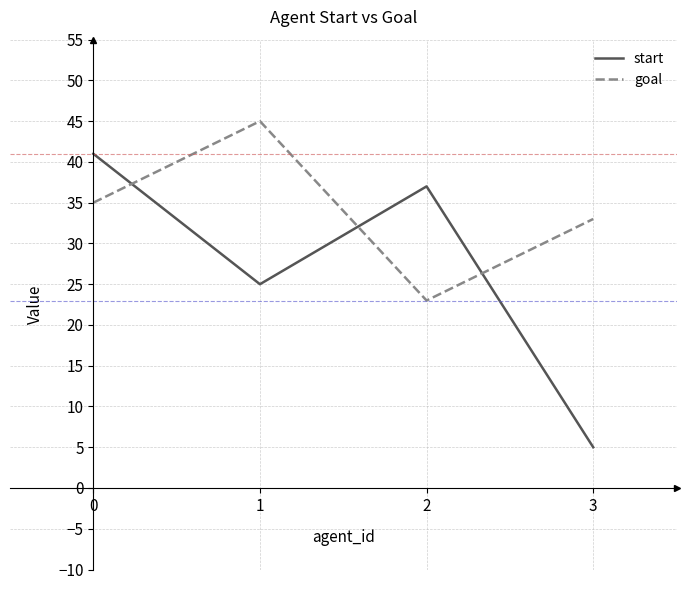

Where do goal and start first cross each other?

0 and 1